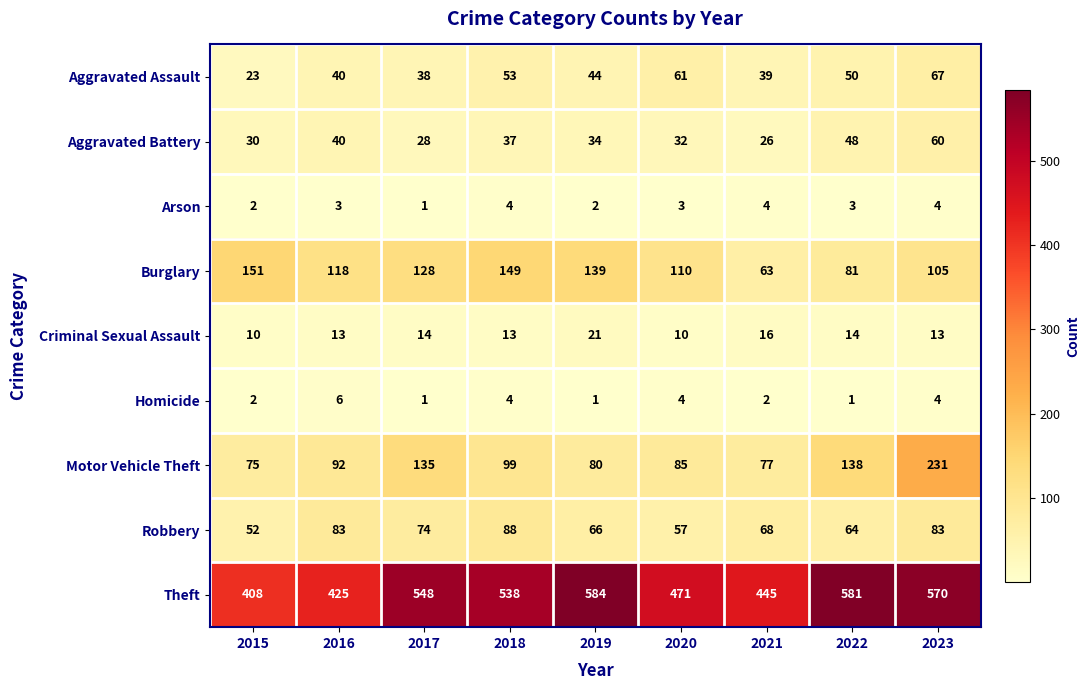

How many series are shown in this chart?

9